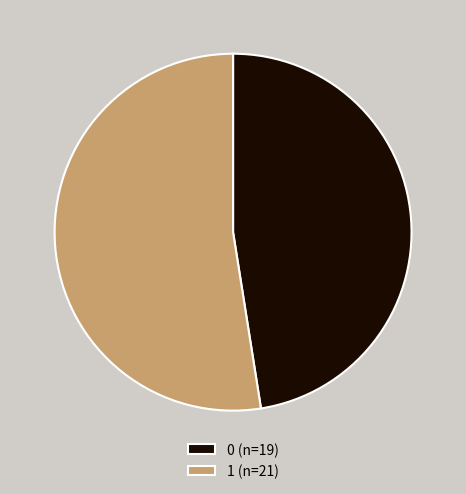

Which category has the biggest portion of the pie?

1